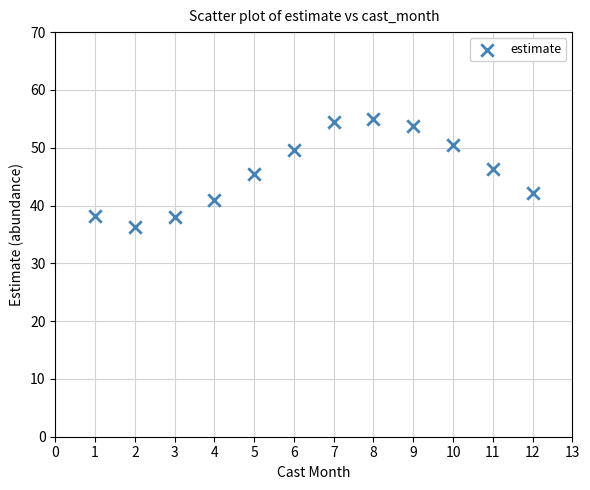

What is the range of X values (max minus min)?

11.0